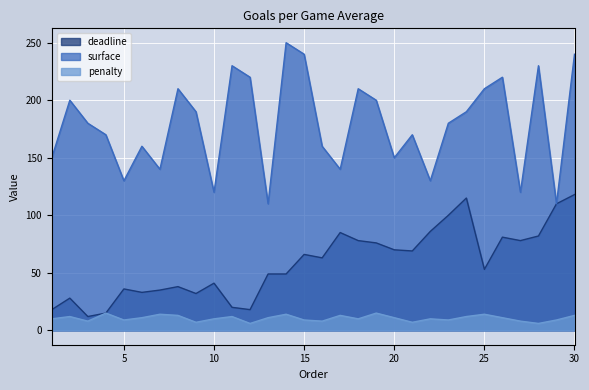

Rank the series by their maximum value, from highest to lowest.

surface, deadline, penalty